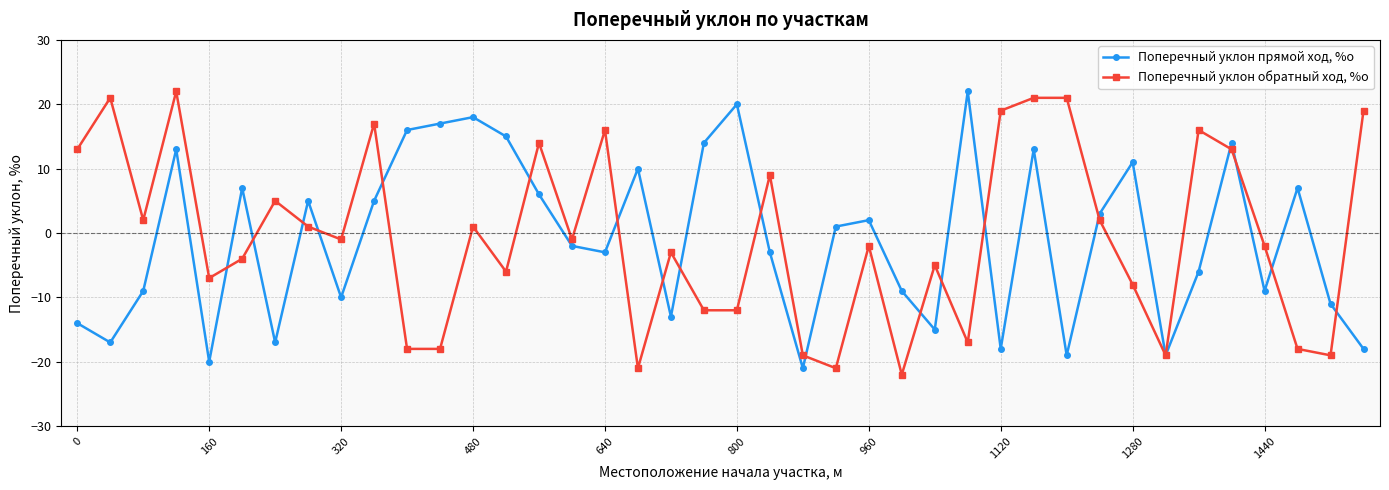

How many lines are shown in the chart?

2